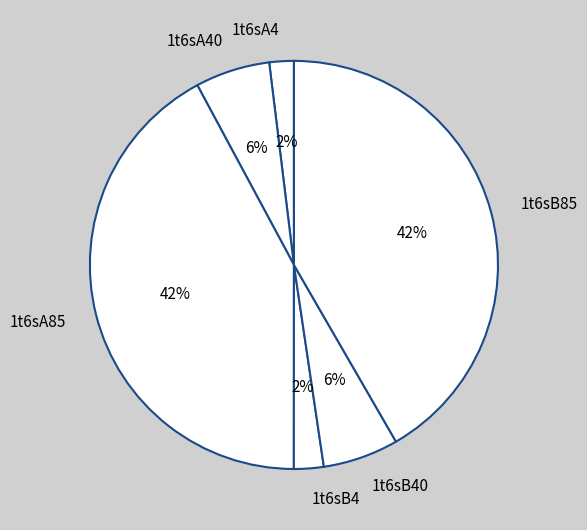

How many segments does this pie chart have?

6